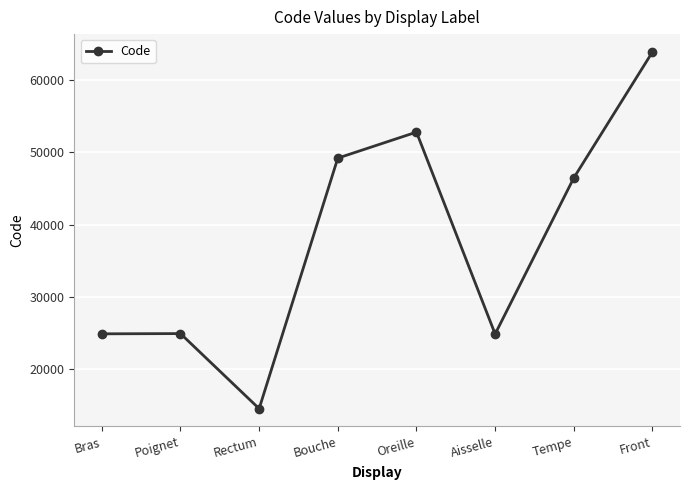

What value does the data have at Bras?

24890